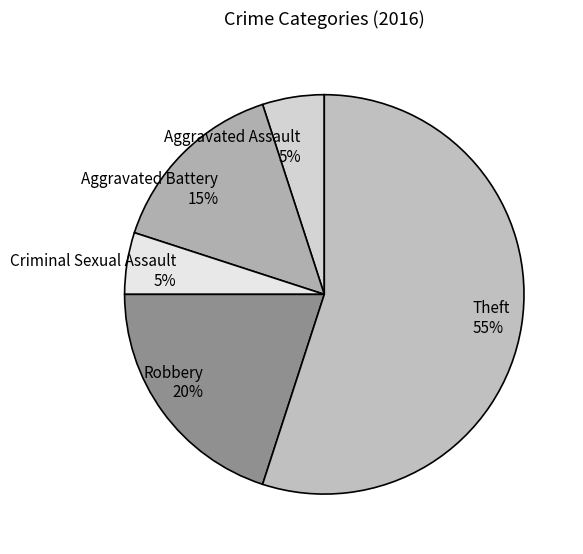

Between Robbery and Criminal Sexual Assault, which is larger?

Robbery